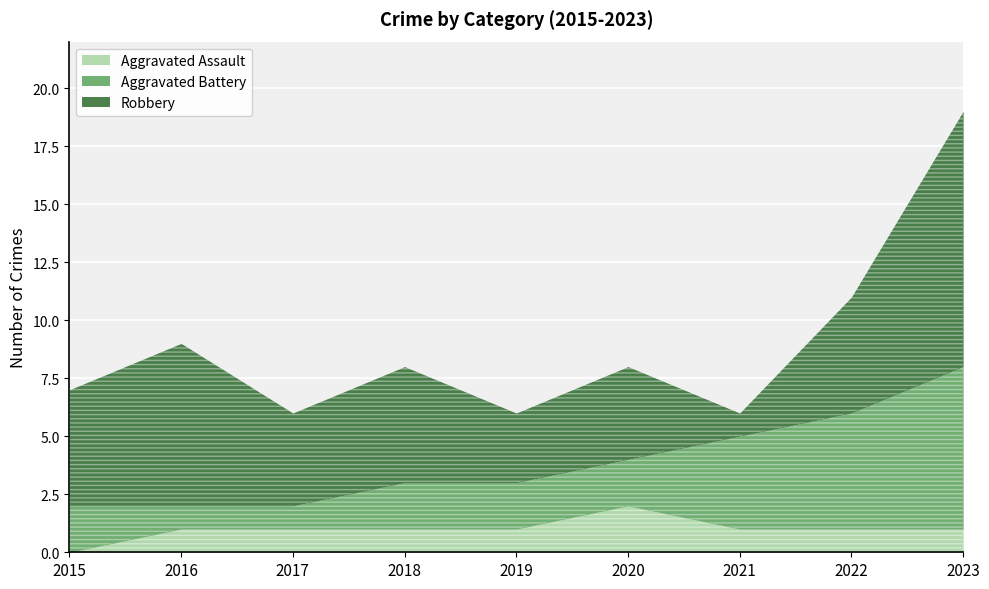

The value of Aggravated Battery at 2022 is 2. True or false?

False